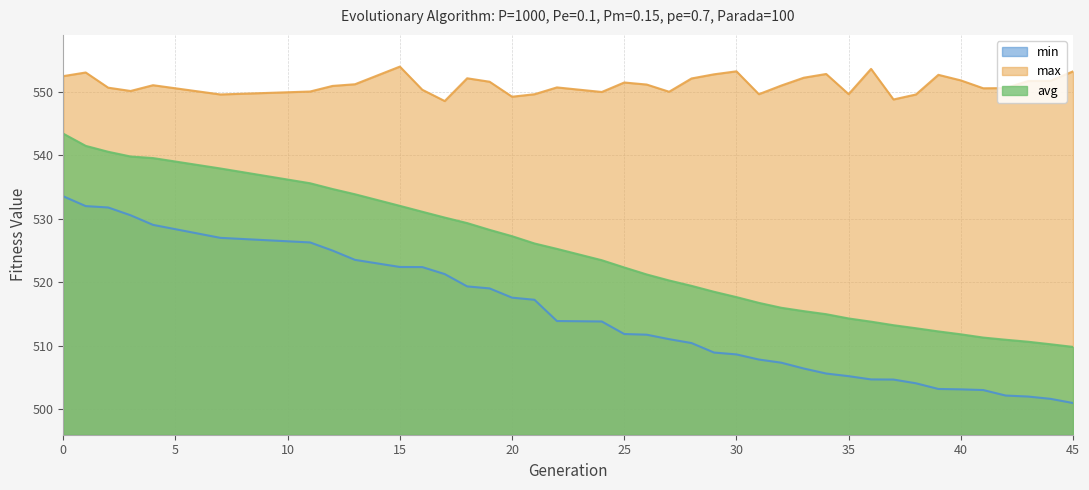

What is the difference between the maximum and second lowest values in the min series?

31.9